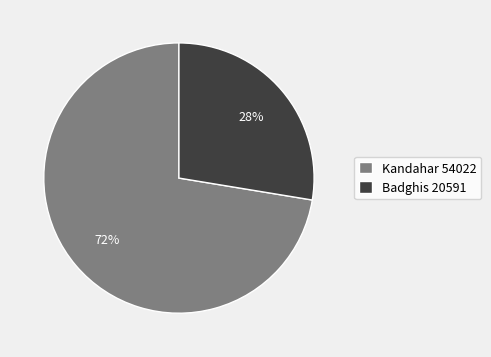

Between Kandahar and Badghis, which is larger?

Kandahar